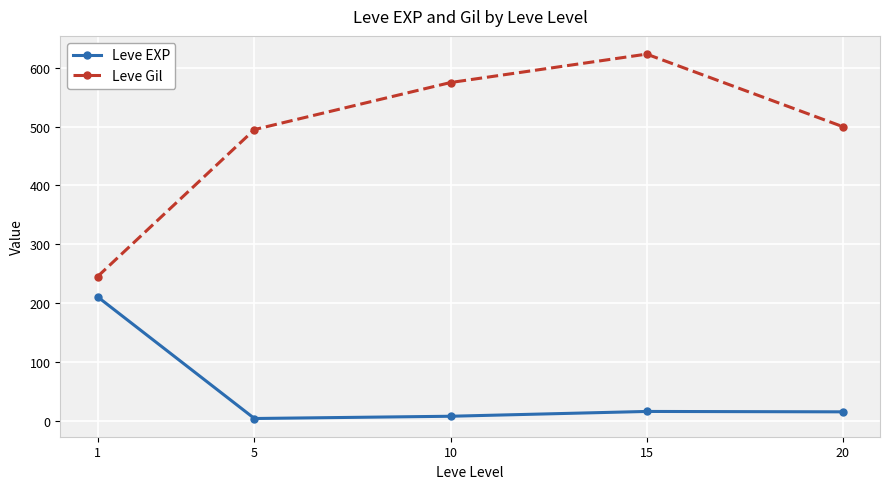

At which category is the sum across all series the highest?

15